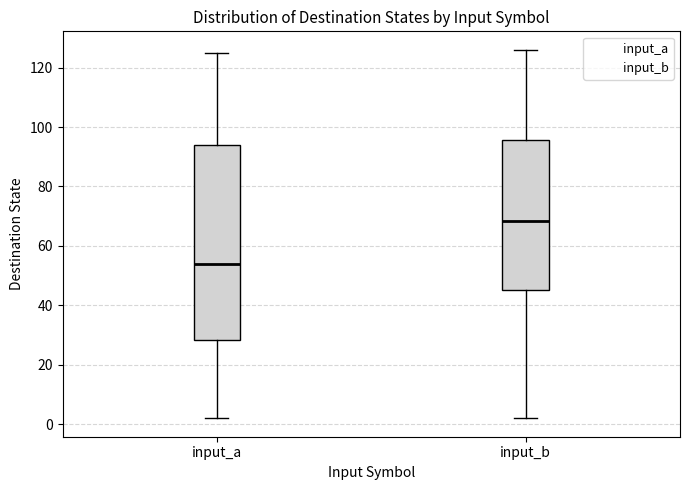

Comparing the boxes themselves (not the whiskers), which one is the tallest?

input_a